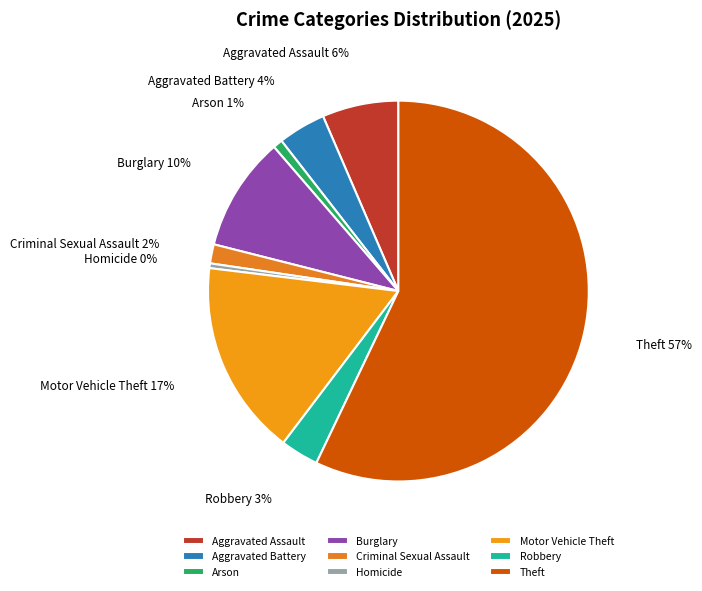

Count the number of slices in the pie.

9